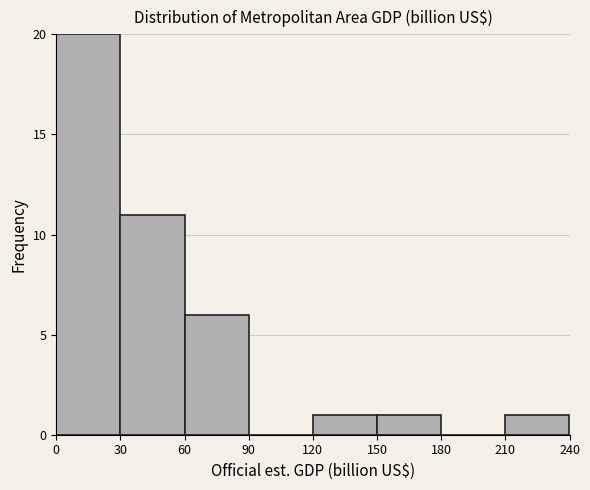

Reading left to right, list every bar in this chart as the range it spans on the x-axis followed by its height. The values are not printed on the chart, so give them approximately, as read against the axis.

0 to 30: 20
30 to 60: 11
60 to 90: 6
90 to 120: 0
120 to 150: 1
150 to 180: 1
180 to 210: 0
210 to 240: 1